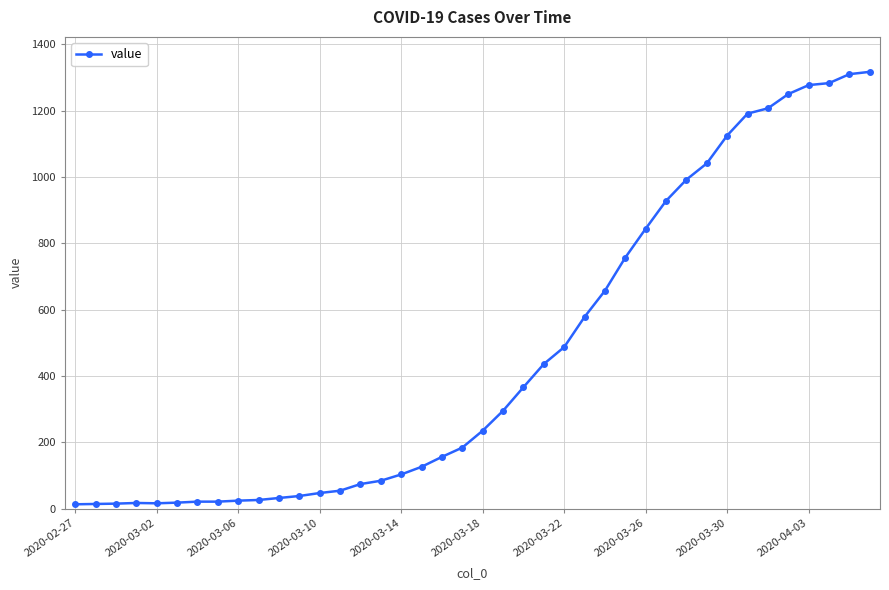

What is the maximum value shown in the chart?

1317